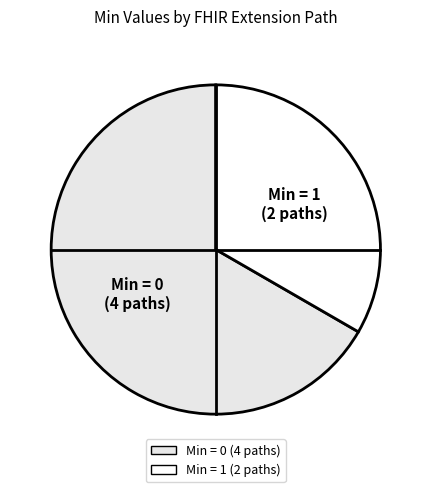

Approximately how many times larger is the value at Min = 1 (2 paths) compared to Min = 0 (4 paths)?

0.5